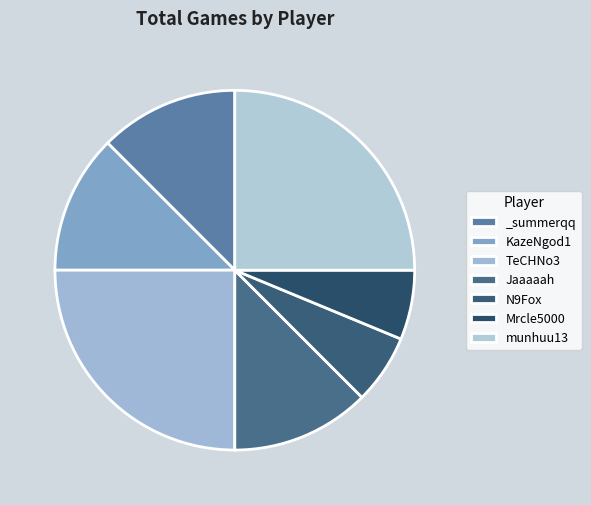

Which slice is the largest?

TeCHNo3